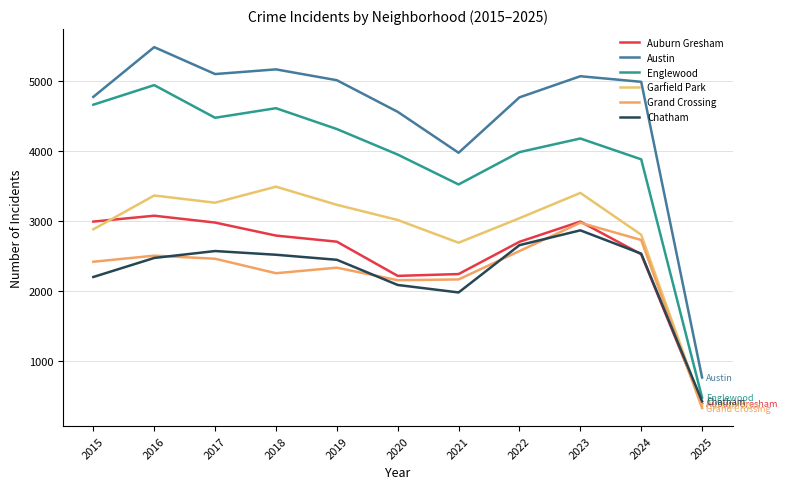

Rank the categories by Auburn Gresham value from lowest to highest.

2025, 2020, 2021, 2024, 2022, 2019, 2018, 2017, 2015, 2023, 2016